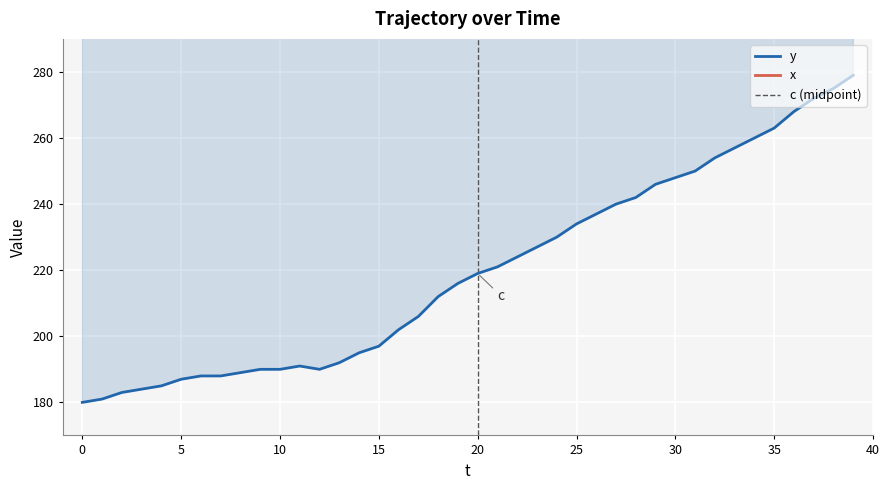

What is the smallest value displayed?

180